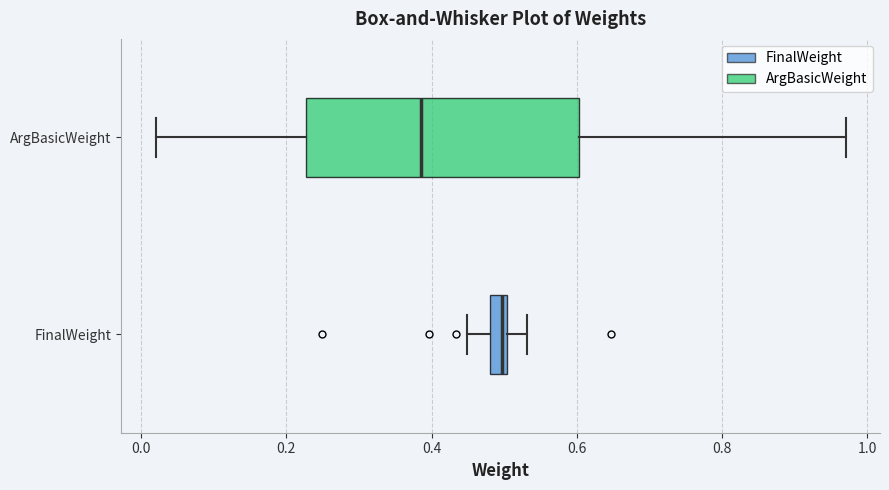

Which box has the furthest to the right median line?

FinalWeight